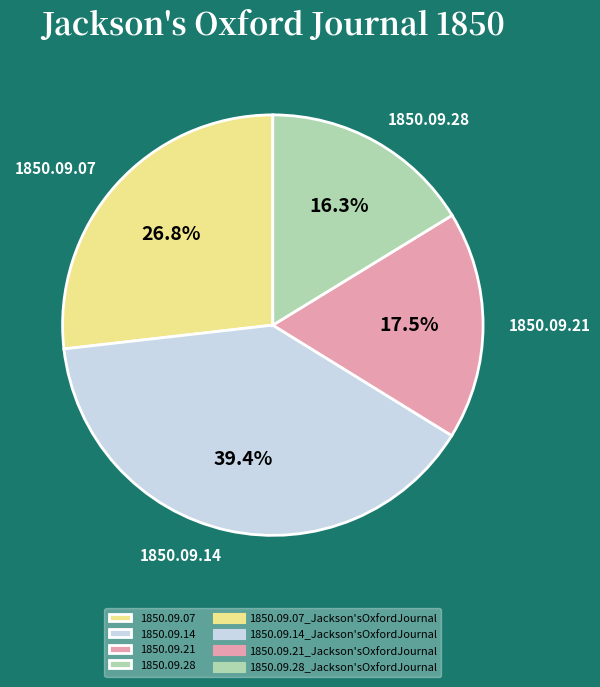

What is the largest slice in the pie chart?

1850.09.14